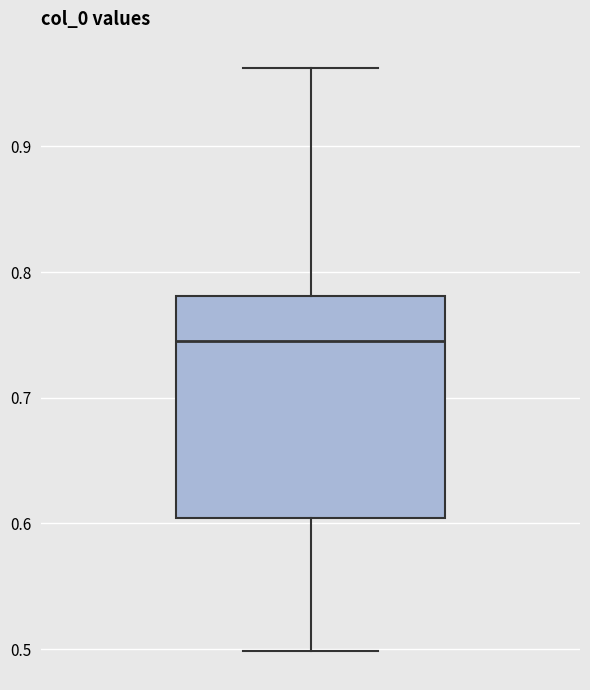

Where does the median line of the box sit on the y-axis? The values are not printed on the chart, so give them approximately, as read against the axis.

0.75